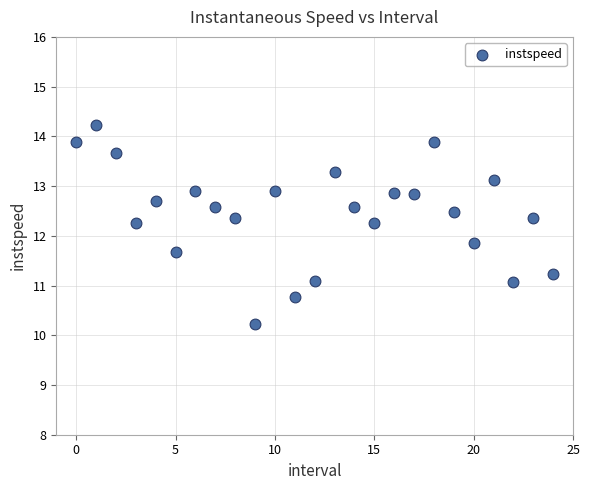

What is the range of Y values (max minus min)?

4.0